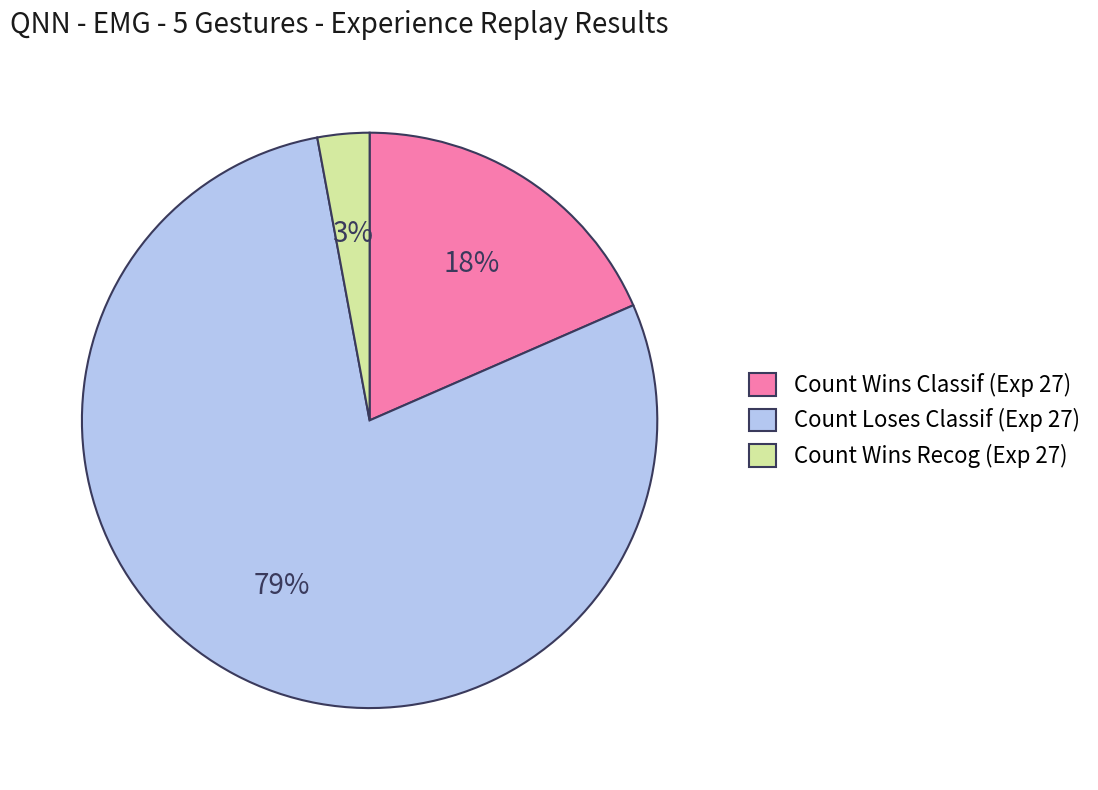

Does Count Wins Classif (Exp 27) represent more than half of the total?

No